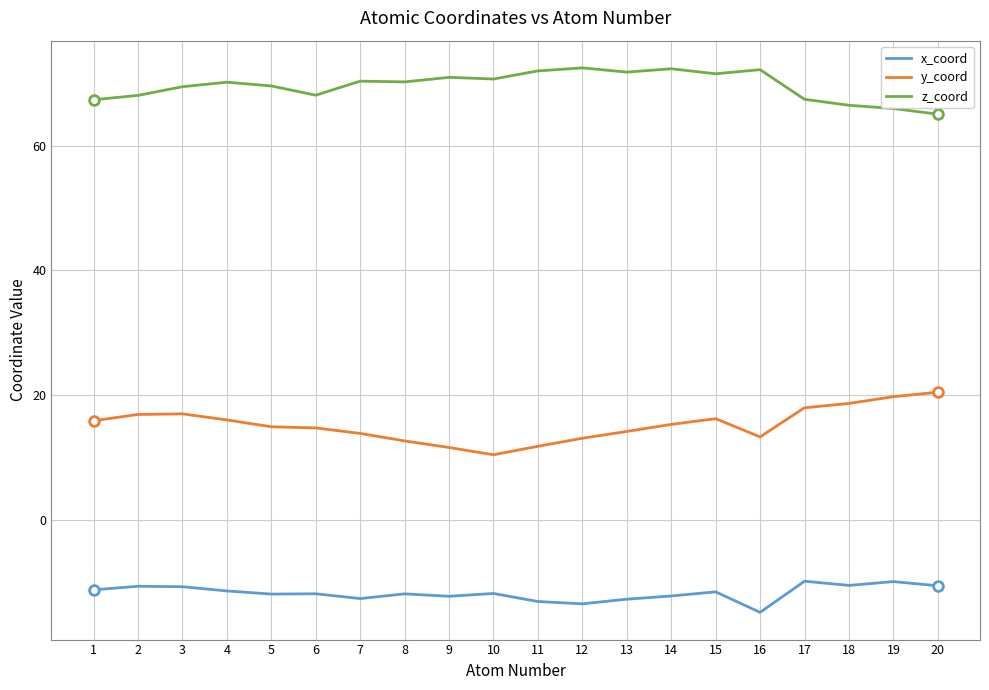

What is the difference between the maximum and minimum values in the x_coord series?

5.0